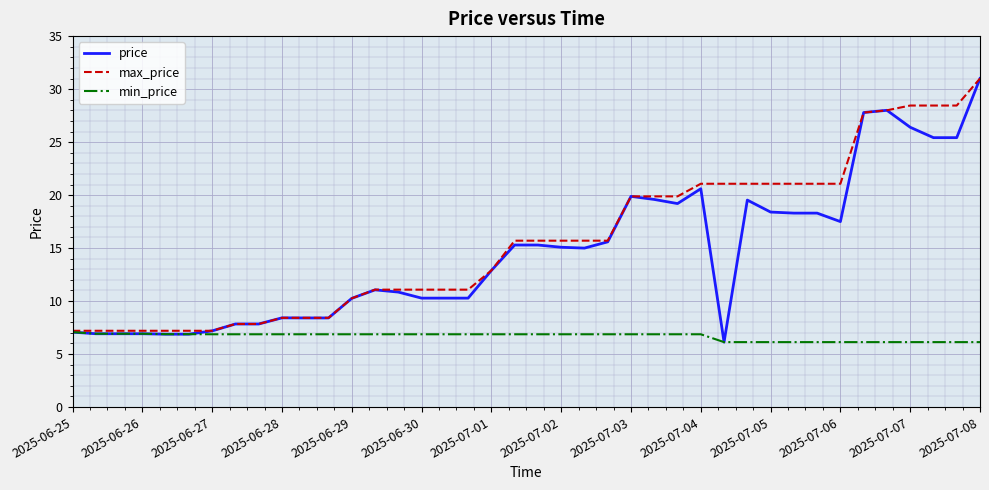

What is the lowest value of the max_price series?

7.2